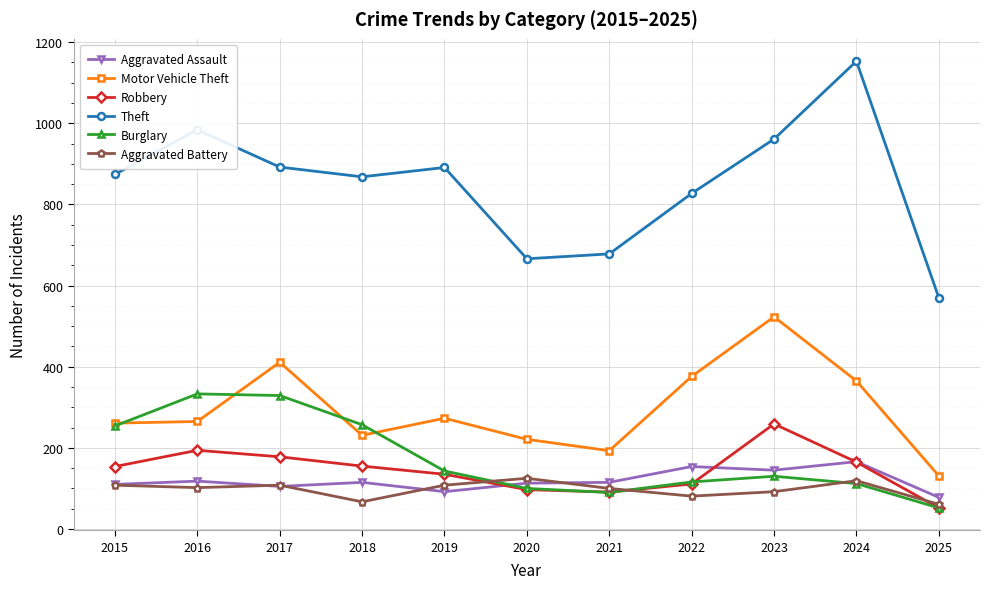

What is the minimum value for Aggravated Battery?

61